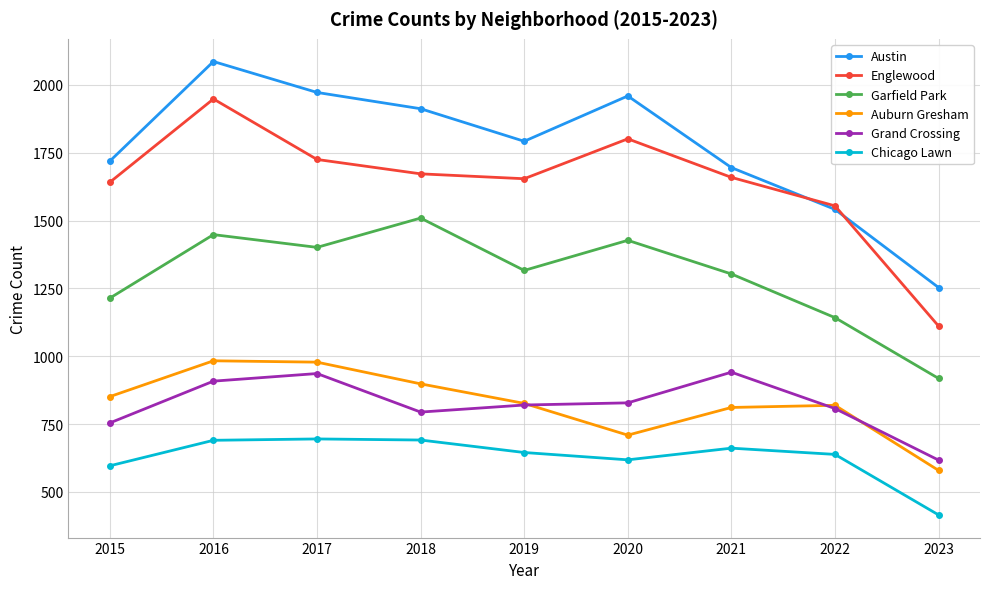

Is it true that Chicago Lawn equals 918 at 2019?

False